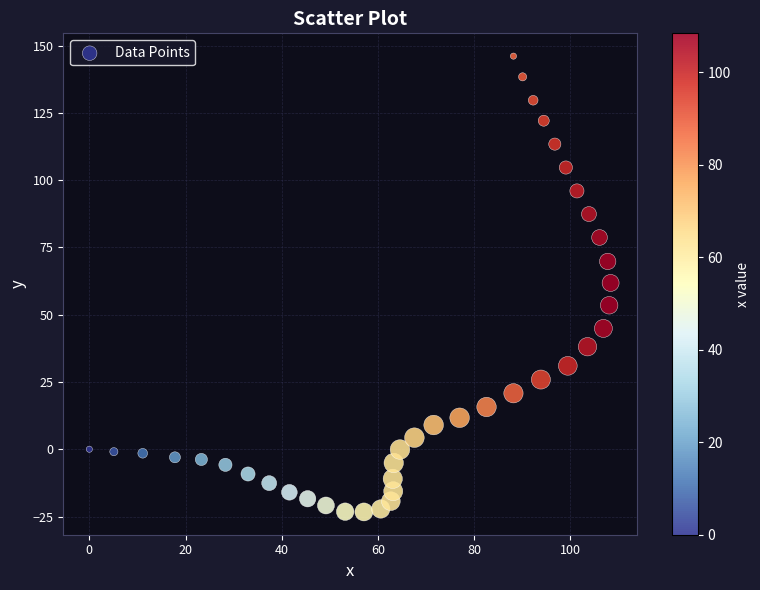

What is the range of X values (max minus min)?

108.4